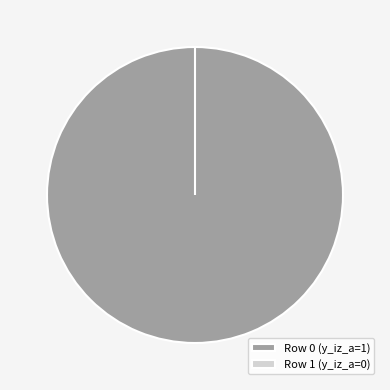

What is the total percentage of 1 and 0?

100.0%